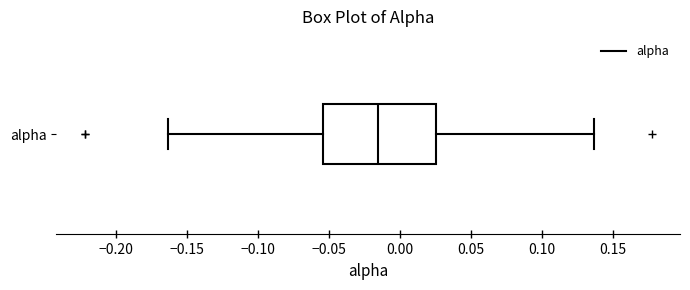

Read this box plot against the x-axis: the position of the median line, the range covered by the box, and the ends of both whiskers. The values are not printed on the chart, so give them approximately, as read against the axis.

median -0.015, box -0.055 to 0.025, whiskers -0.165 to 0.135